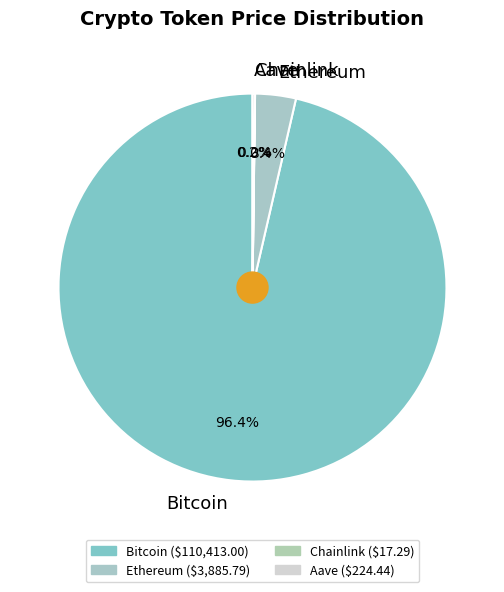

To the nearest percent, what is the difference between the largest and smallest slice percentages?

96%